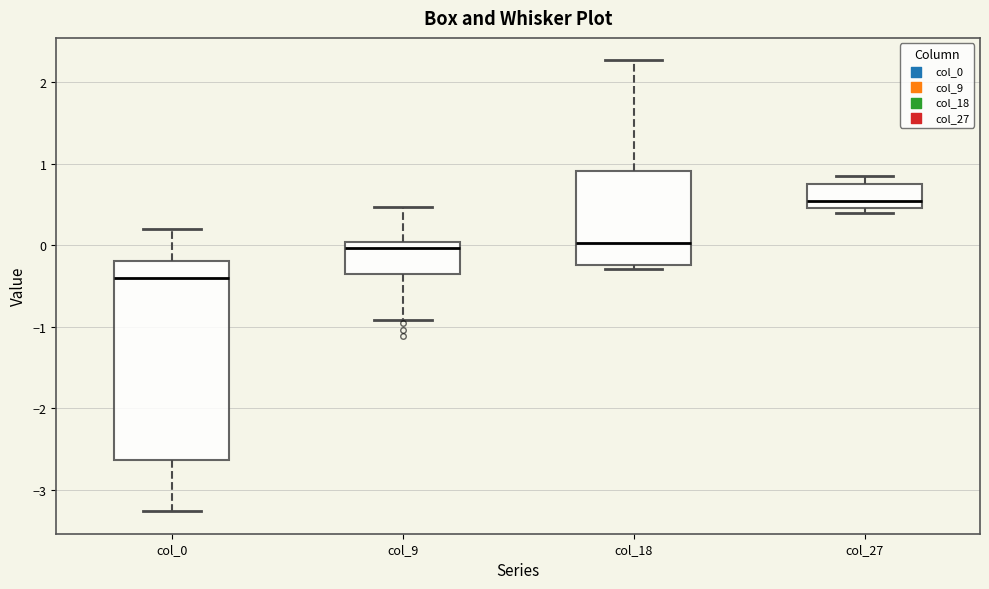

Where is the lower edge of the box for col_27 on the y-axis? The values are not printed on the chart, so give them approximately, as read against the axis.

0.5